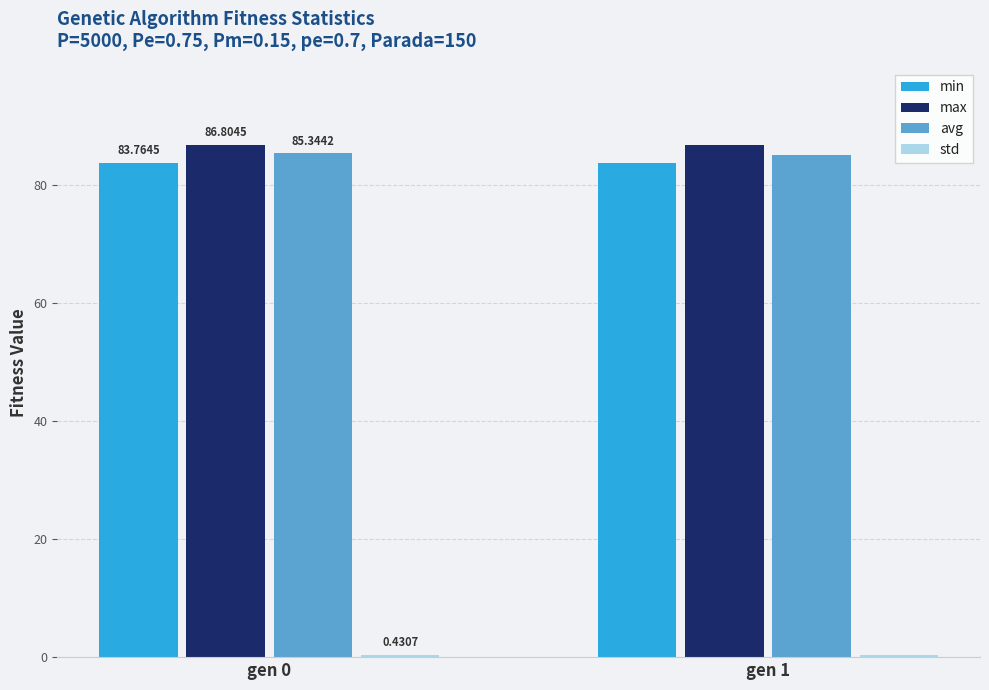

List the labels in order of max value, largest first.

gen 0, gen 1